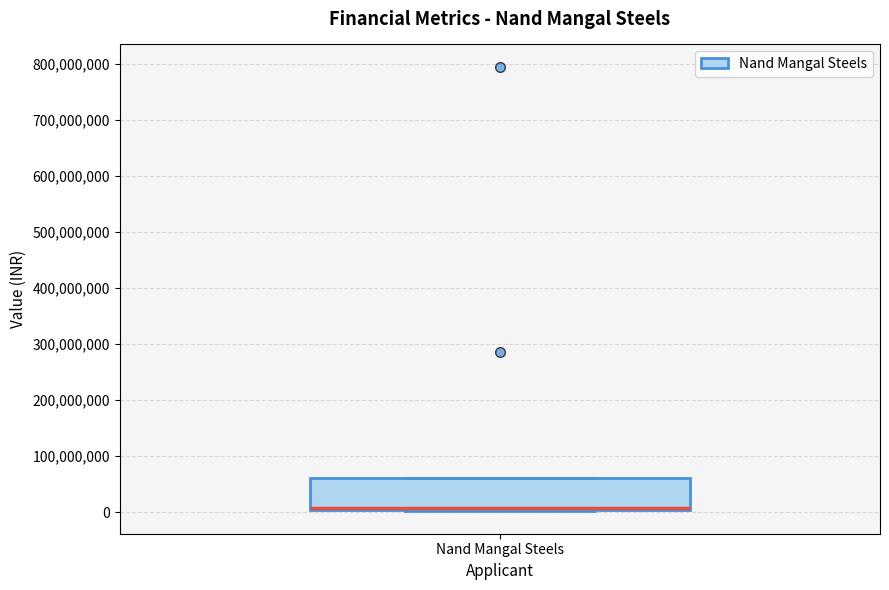

Read this box plot against the y-axis: the position of the median line, the range covered by the box, and the ends of both whiskers. The values are not printed on the chart, so give them approximately, as read against the axis.

median 10000000 (drawn on the box's lower edge), box 0 to 60000000, whiskers 0 (just below the box's lower edge) to 60000000